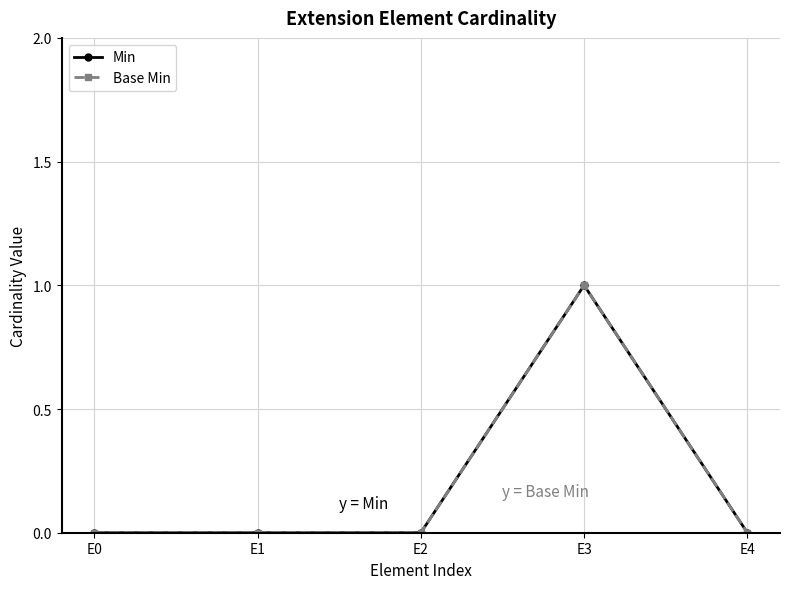

Rank the categories by Base Min value from lowest to highest.

E0, E1, E2, E4, E3